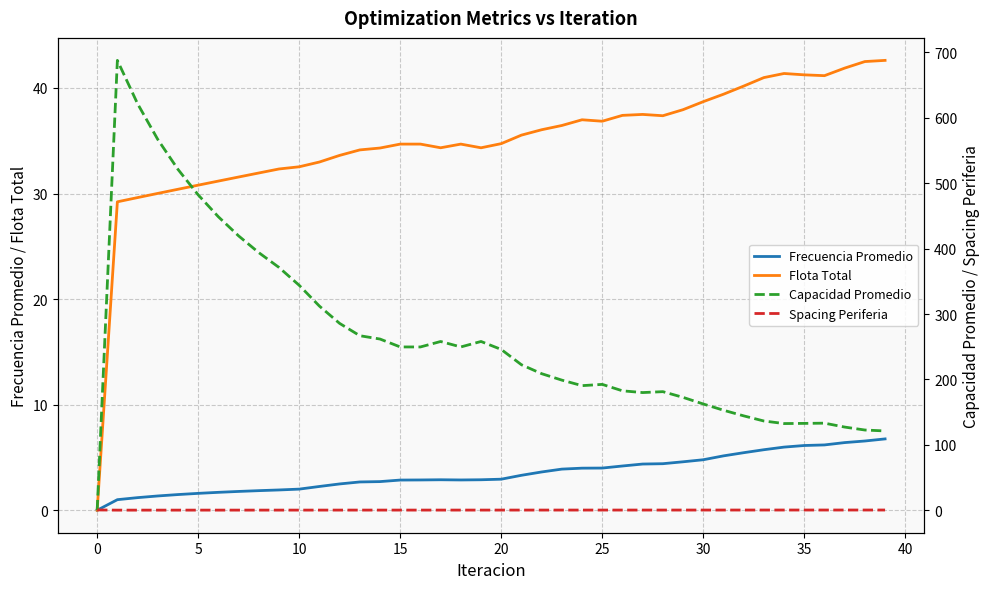

True or false: Frecuencia Promedio and Capacidad Promedio cross at least once.

False